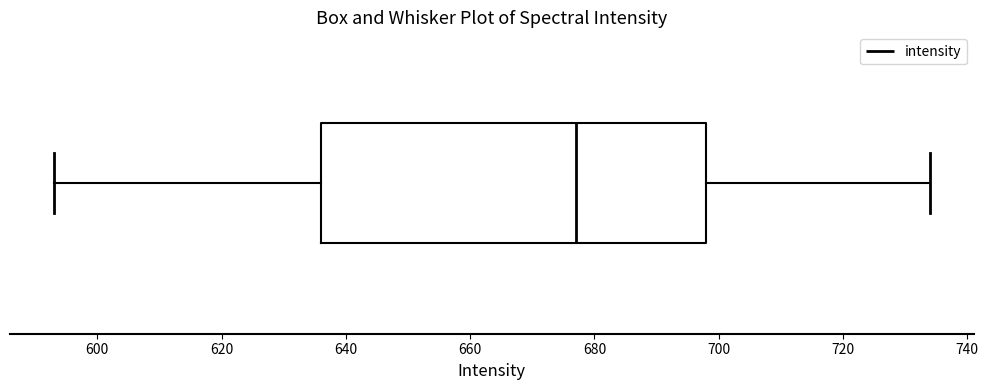

Read this box plot against the x-axis: the position of the median line, the range covered by the box, and the ends of both whiskers. The values are not printed on the chart, so give them approximately, as read against the axis.

median 678, box 636 to 698, whiskers 594 to 734